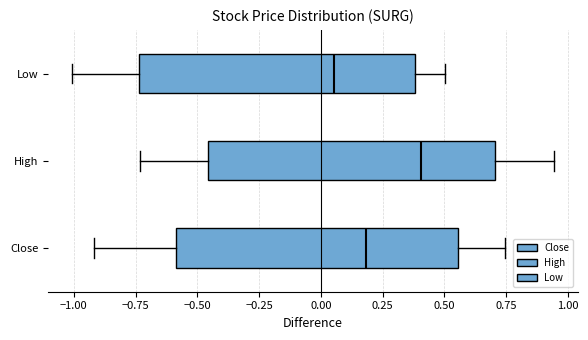

Which box has the furthest to the right median line?

High